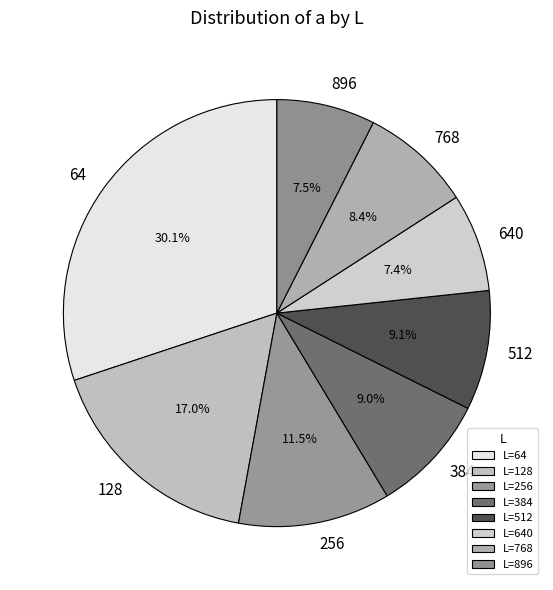

Is it true that 640 is 7% of the pie?

True